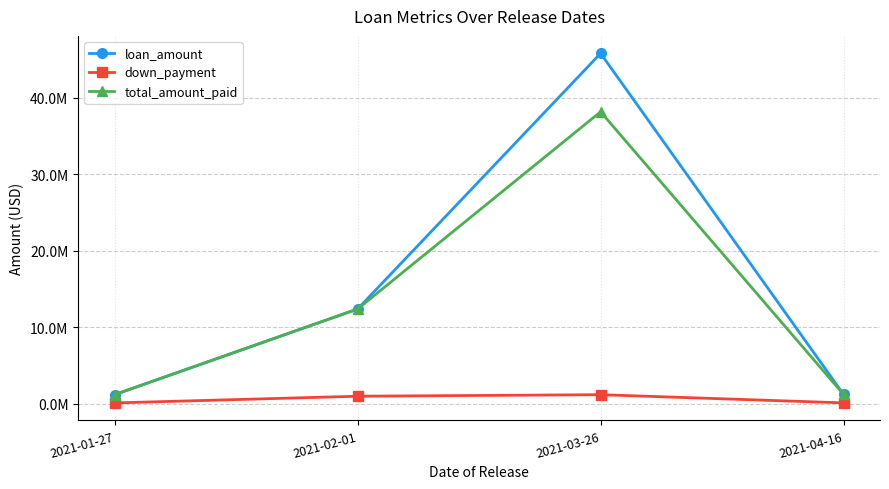

Does the chart have visible grid lines?

Yes